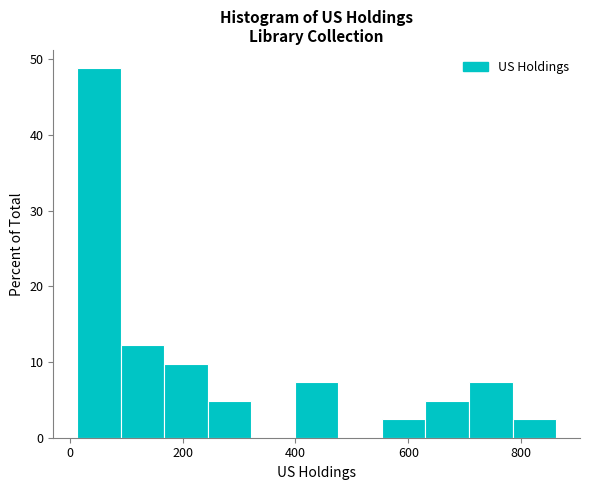

Around what value on the x-axis is the tallest bar? Give the approximate position of its centre, as read against the axis.

60